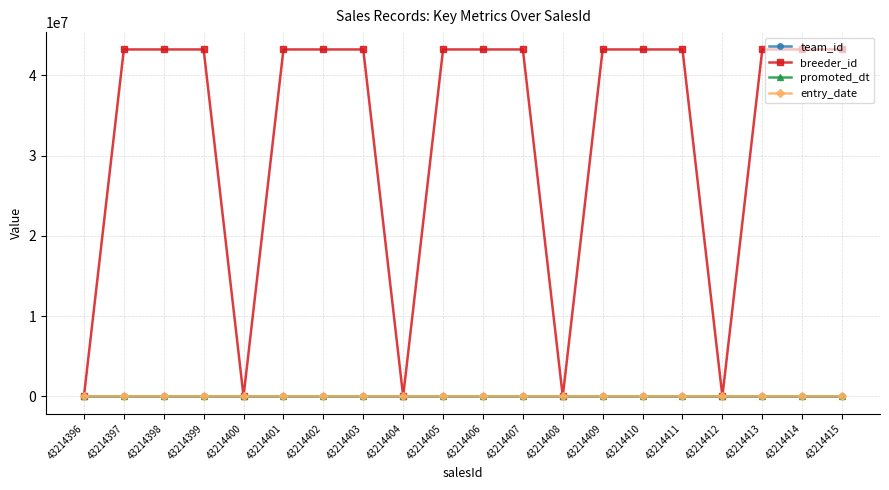

Which series has the largest range (max minus min)?

breeder_id